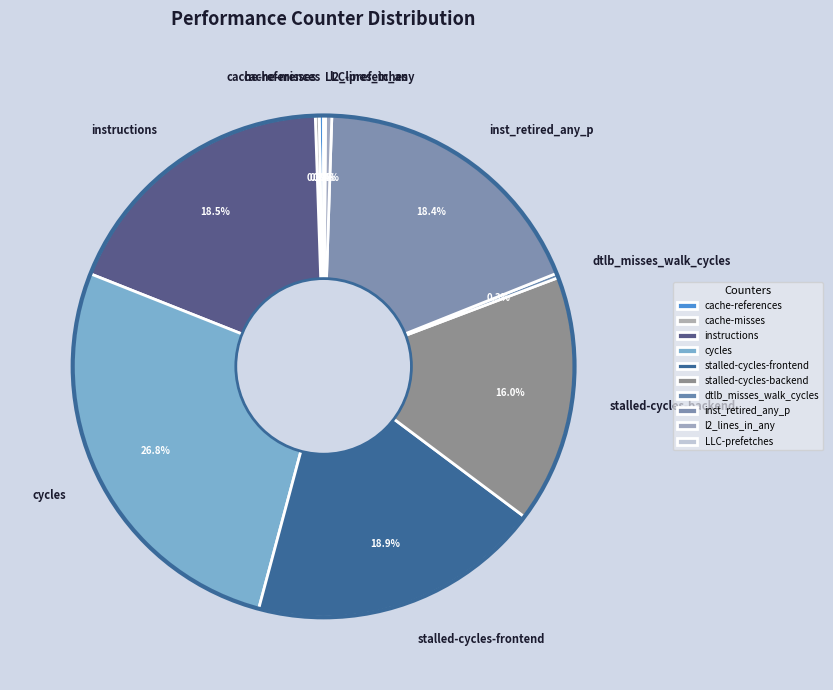

Between inst_retired_any_p and dtlb_misses_walk_cycles, which is larger?

inst_retired_any_p